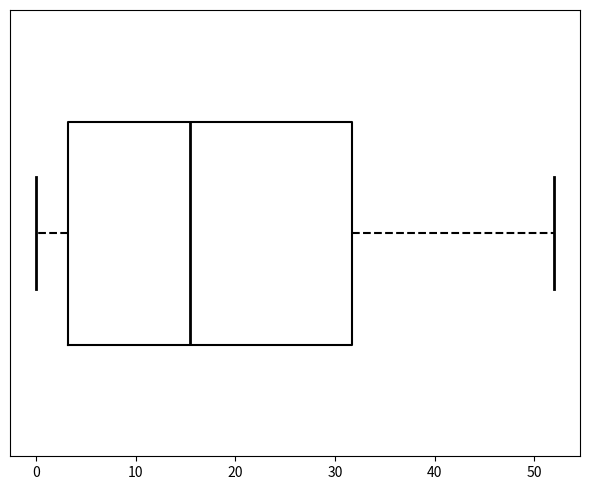

Where is the left edge of the box on the x-axis? The values are not printed on the chart, so give them approximately, as read against the axis.

3